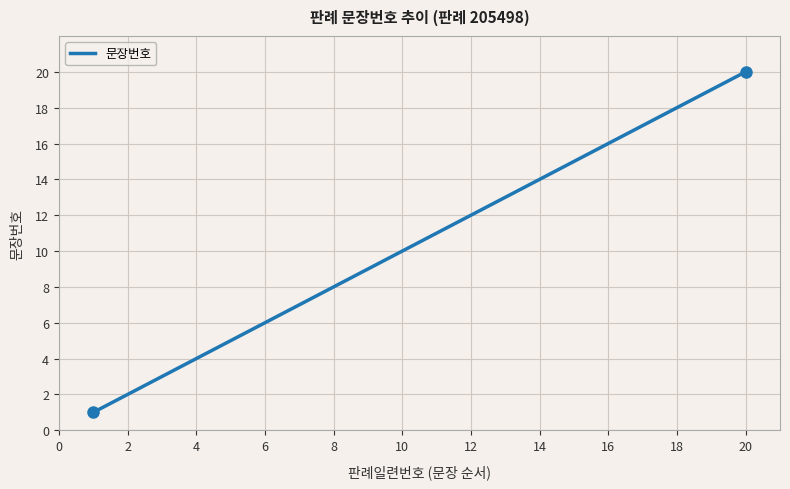

What is the difference between the maximum and minimum values?

19